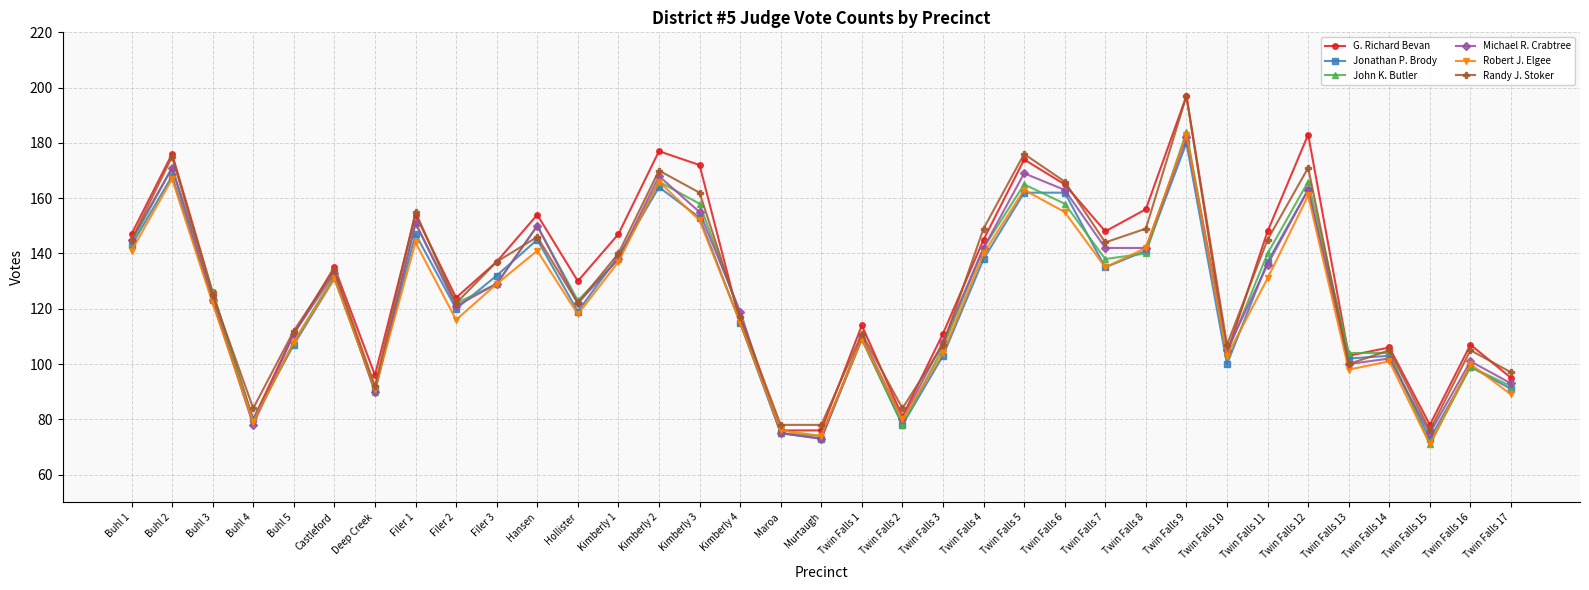

True or false: Michael R. Crabtree has a value of 129 at Filer 3.

True